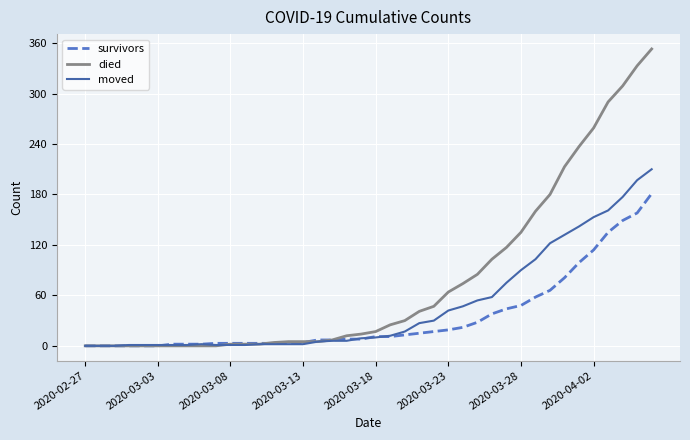

What is the greatest value displayed?

353